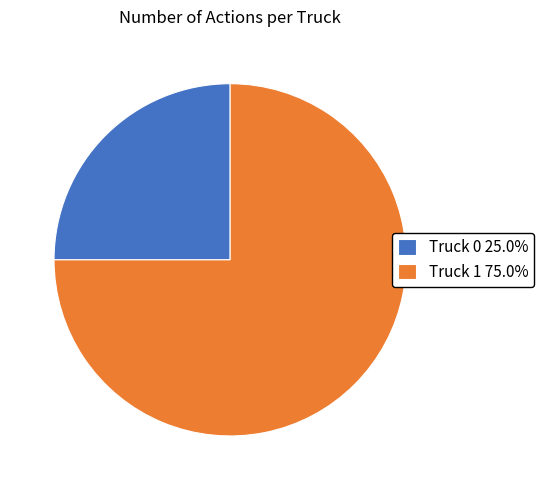

Approximately how many times larger is the value at Truck 1 75.0% compared to Truck 0 25.0%?

3.0